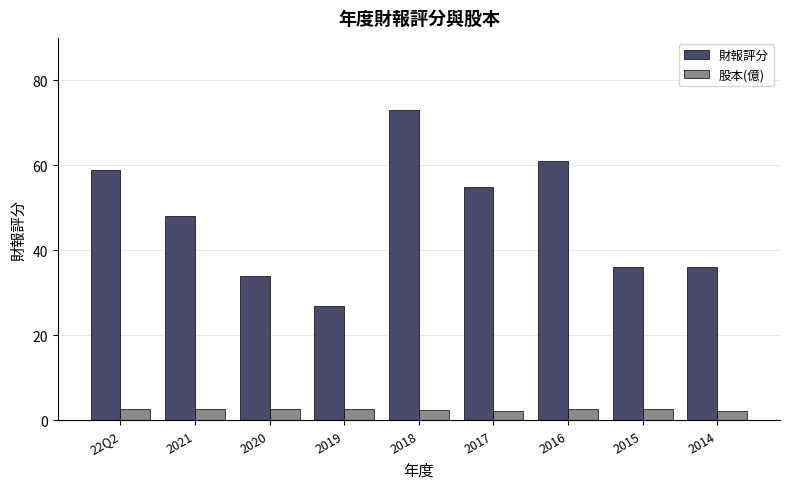

What position from the left is 2020?

3